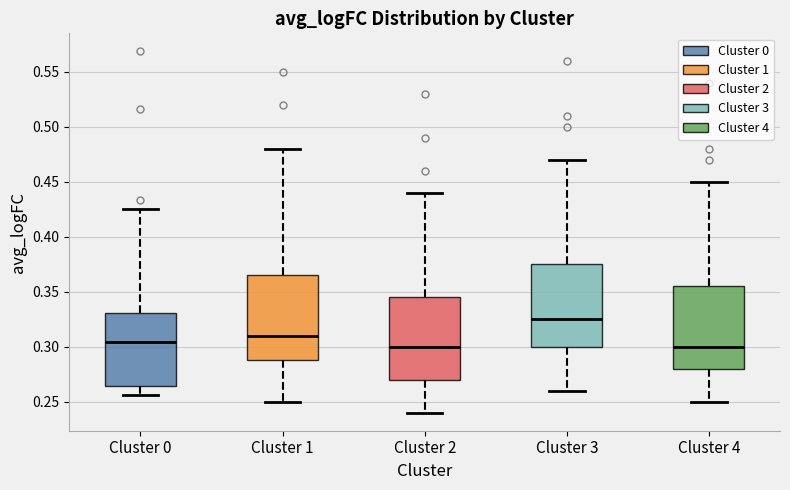

Reading left to right, read every box against the y-axis: the position of its median line, the range the box covers, and the ends of its whiskers. The values are not printed on the chart, so give them approximately, as read against the axis.

Cluster 0: median 0.305, box 0.265 to 0.330, whiskers 0.255 to 0.425
Cluster 1: median 0.310, box 0.290 to 0.365, whiskers 0.250 to 0.480
Cluster 2: median 0.300, box 0.270 to 0.345, whiskers 0.240 to 0.440
Cluster 3: median 0.325, box 0.300 to 0.375, whiskers 0.260 to 0.470
Cluster 4: median 0.300, box 0.280 to 0.355, whiskers 0.250 to 0.450